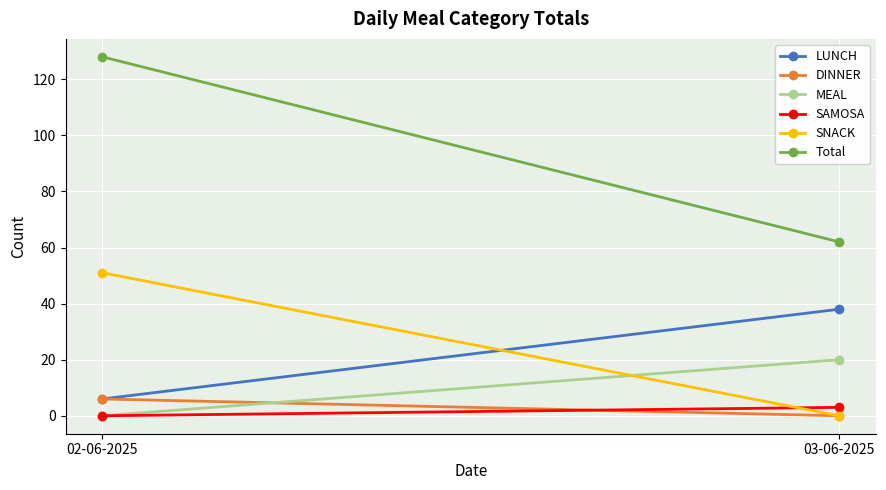

Count the number of data series in this chart.

6